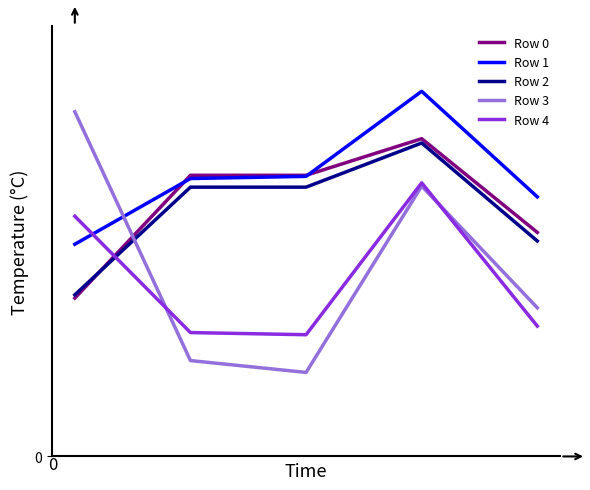

Is this an area chart (filled region under the line)?

No